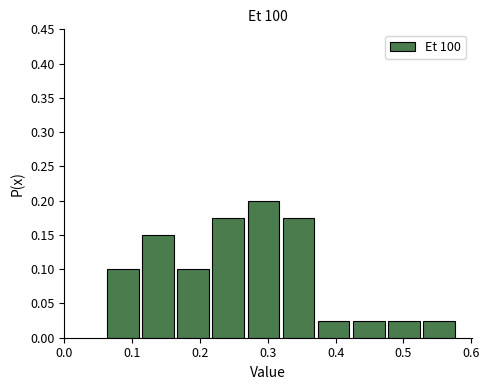

Reading left to right, list every bar in this chart as the range it spans on the x-axis followed by its height. Neither the bar edges nor the heights are printed on the chart, so give them approximately, as read against the axes.

0.06 to 0.11: 0.100
0.11 to 0.17: 0.150
0.17 to 0.22: 0.100
0.22 to 0.27: 0.175
0.27 to 0.32: 0.200
0.32 to 0.37: 0.175
0.37 to 0.43: 0.025
0.43 to 0.48: 0.025
0.48 to 0.53: 0.025
0.53 to 0.58: 0.025